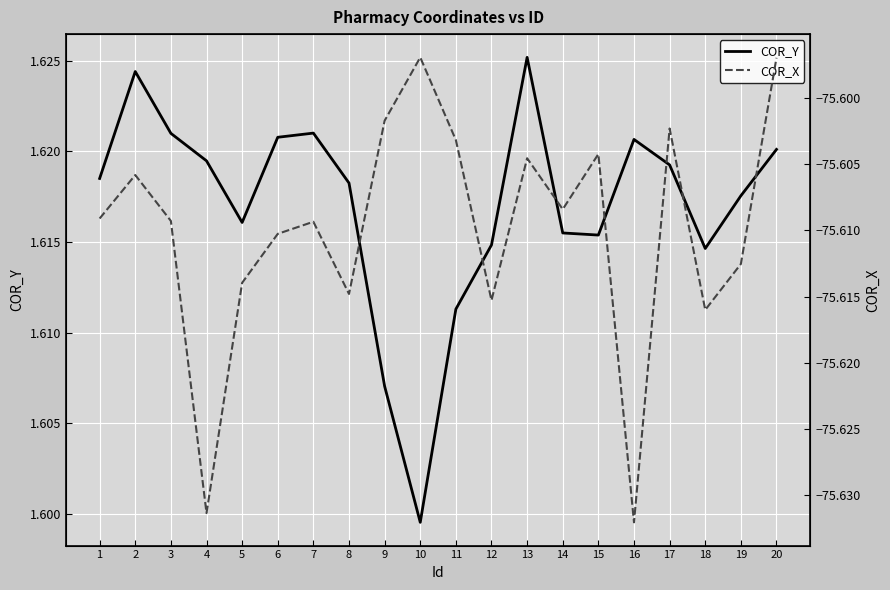

At how many categories does at least one series exceed -60?

20